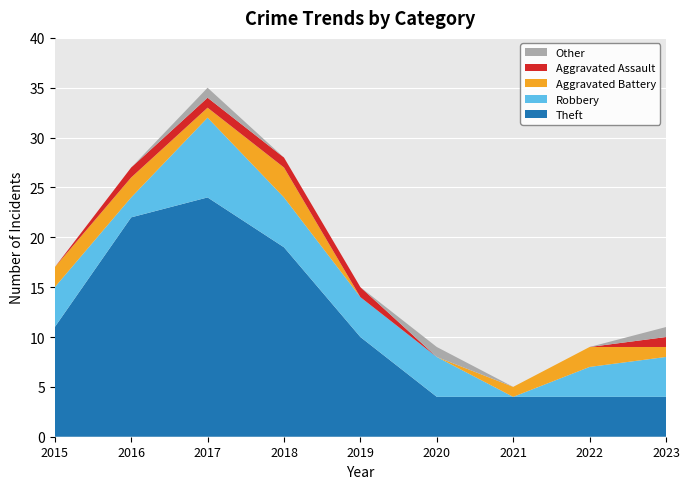

Reading left to right, transcribe all the data shown in this chart.

Theft: 2015=11	2016=22	2017=24	2018=19	2019=10	2020=4	2021=4	2022=4	2023=4
Robbery: 2015=4	2016=2	2017=8	2018=5	2019=4	2020=4	2021=0	2022=3	2023=4
Aggravated Battery: 2015=2	2016=2	2017=1	2018=3	2019=0	2020=0	2021=1	2022=2	2023=1
Aggravated Assault: 2015=0	2016=1	2017=1	2018=1	2019=1	2020=0	2021=0	2022=0	2023=1
Other: 2015=0	2016=0	2017=1	2018=0	2019=0	2020=1	2021=0	2022=0	2023=1